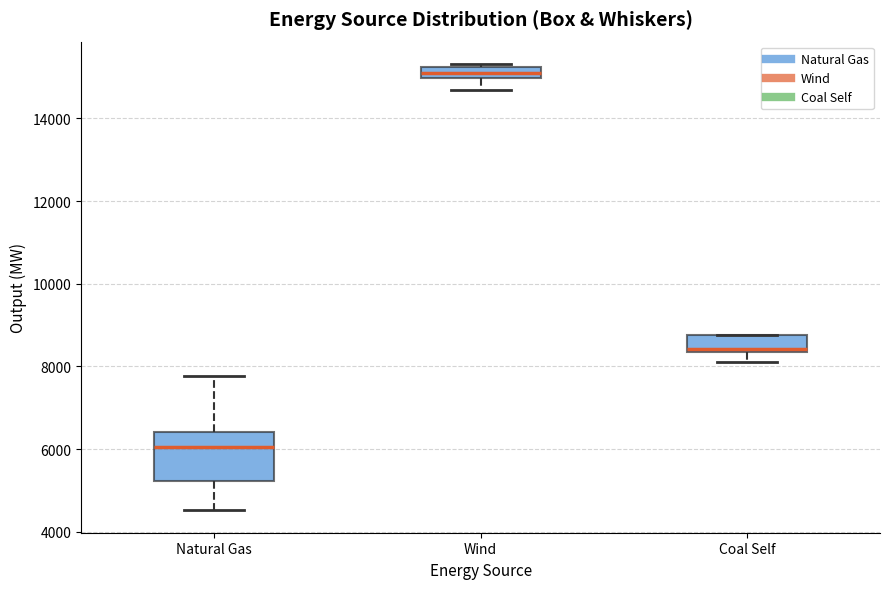

Which box's median line is the lowest?

Natural Gas